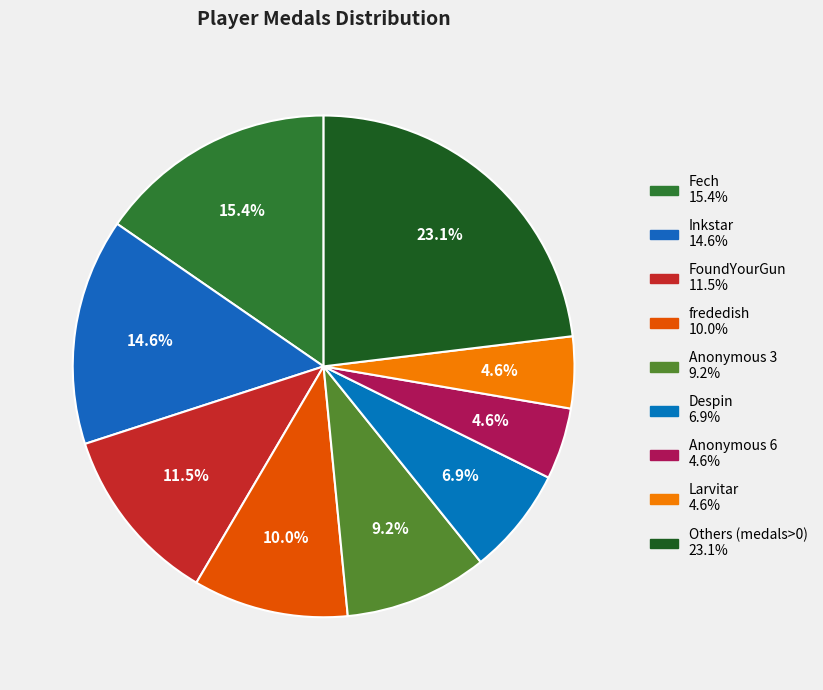

Is there a majority slice in this chart?

No